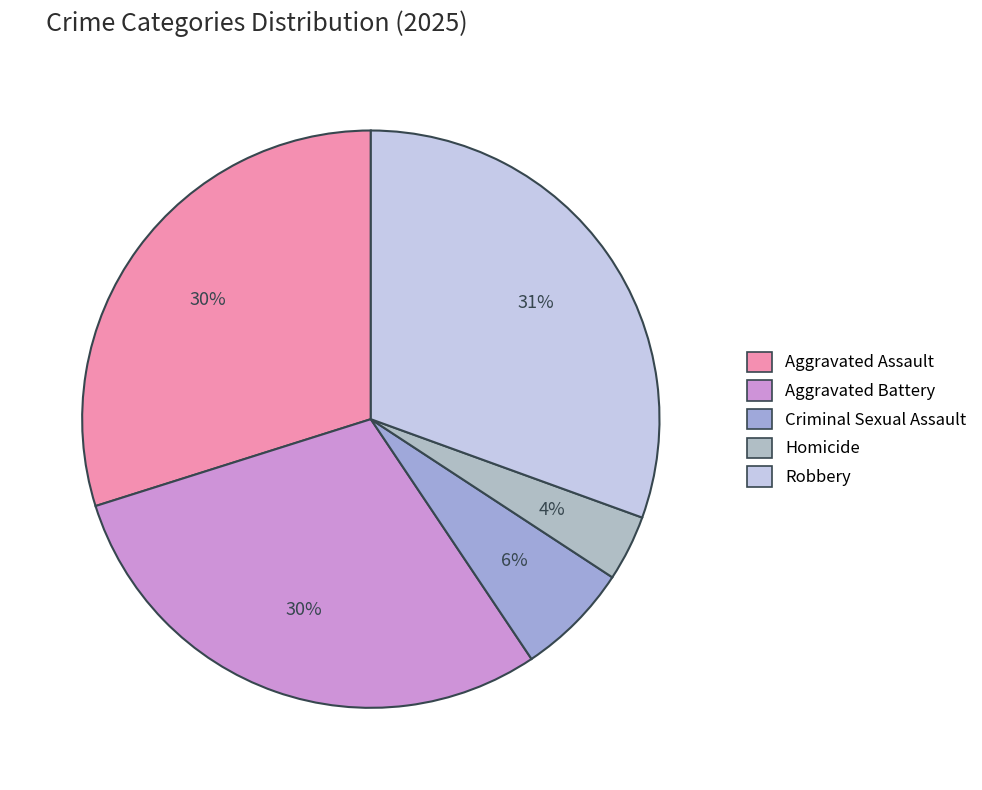

Is it true that Aggravated Assault is 30% of the pie?

True